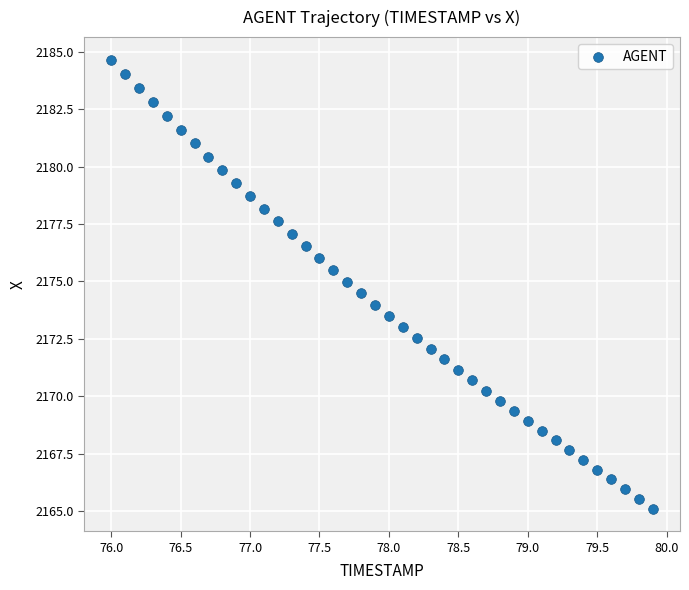

What is the range of X values (max minus min)?

3.9